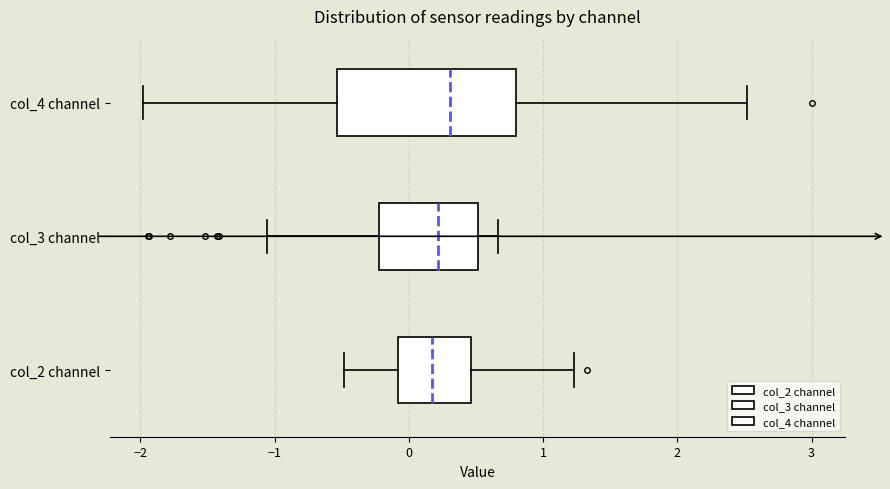

Reading bottom to top, read every box against the x-axis: the position of its median line, the range the box covers, and the ends of its whiskers. The values are not printed on the chart, so give them approximately, as read against the axis.

col_2 channel: median 0.2, box -0.1 to 0.5, whiskers -0.5 to 1.2
col_3 channel: median 0.2, box -0.2 to 0.5, whiskers -1.1 to 0.7
col_4 channel: median 0.3, box -0.5 to 0.8, whiskers -2.0 to 2.5